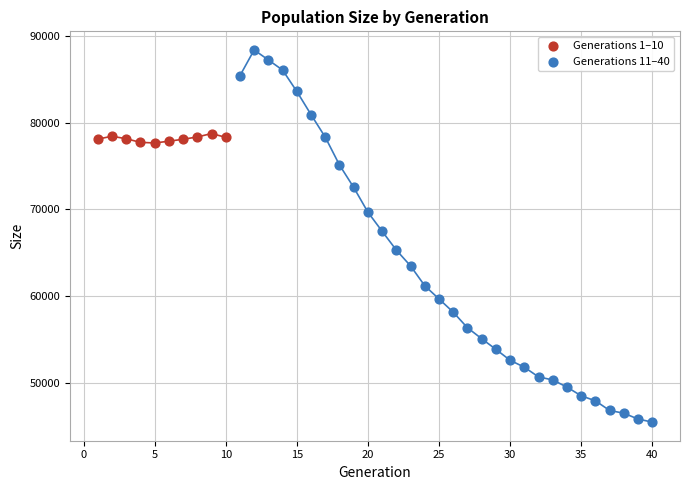

Which series has the widest spread of Y values?

Generations 11–40